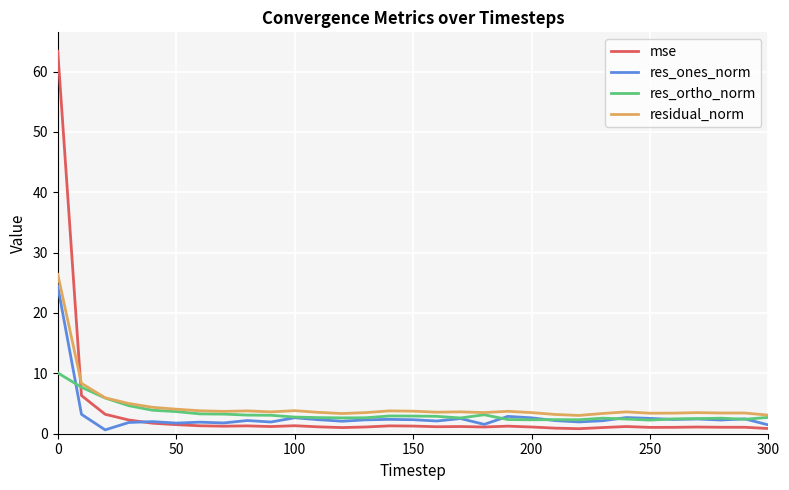

How many intersections are there between mse and residual_norm?

1